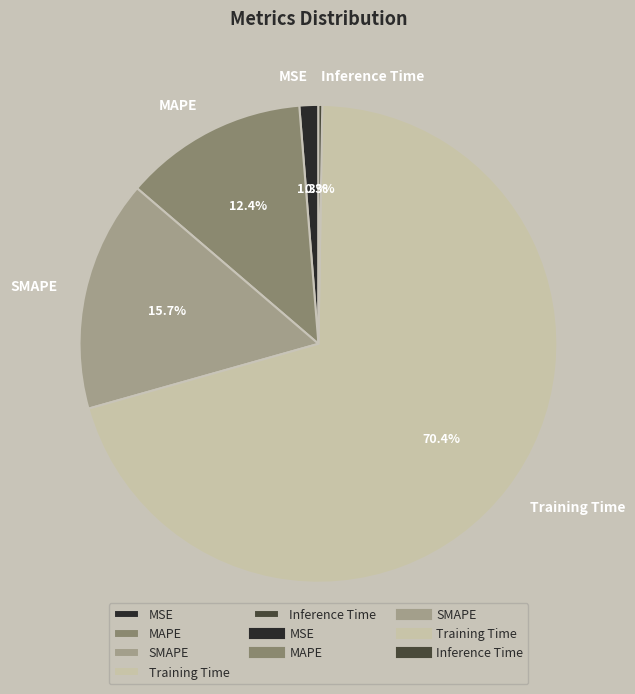

To the nearest percent, what is the difference between the SMAPE and MAPE slice percentages?

3%